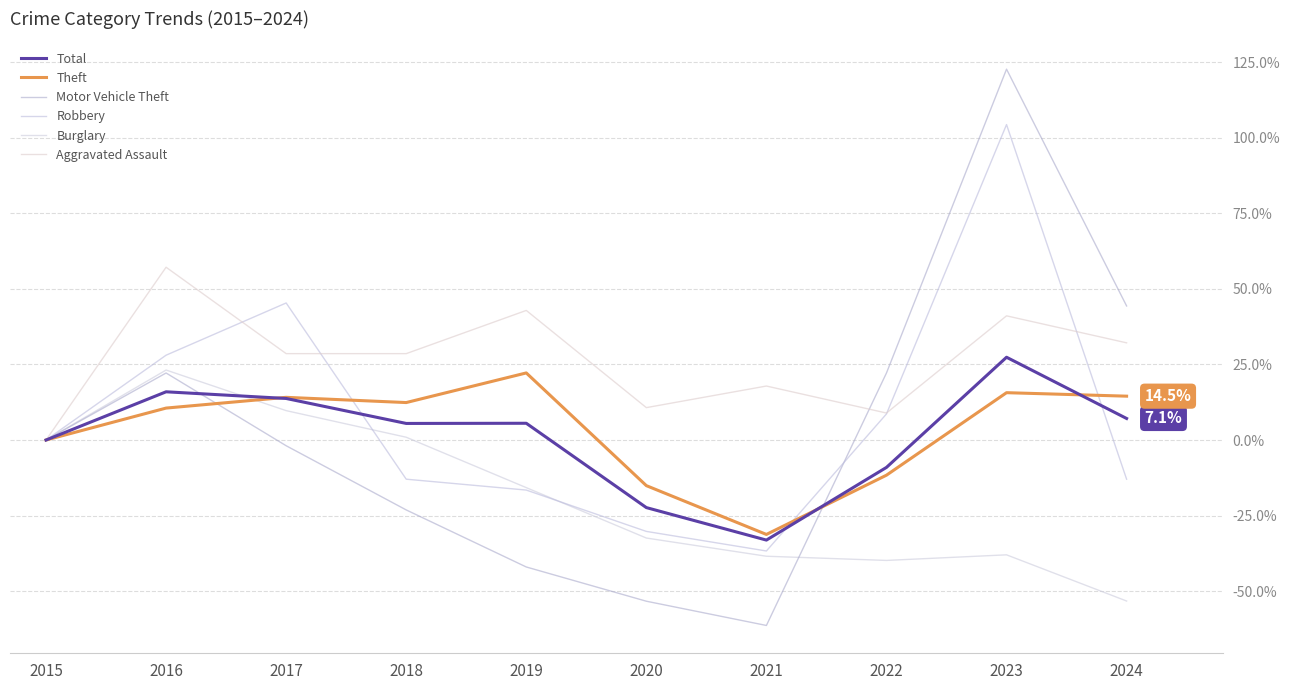

How many lines are shown in the chart?

6